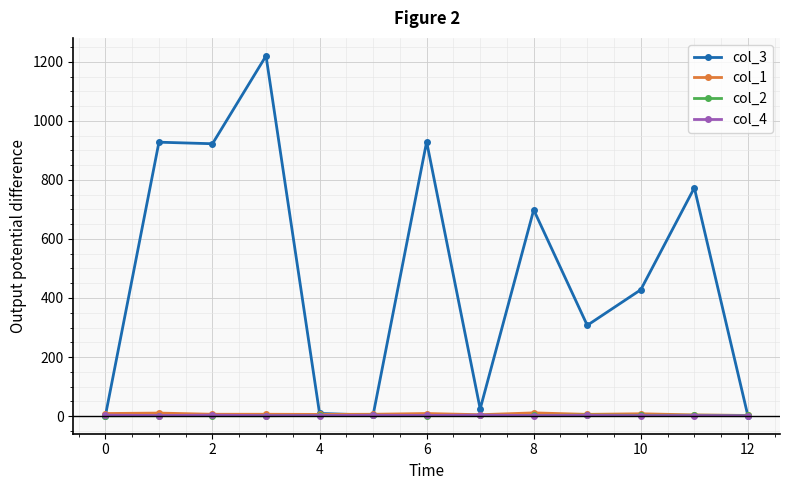

Which series has the largest range (max minus min)?

col_3